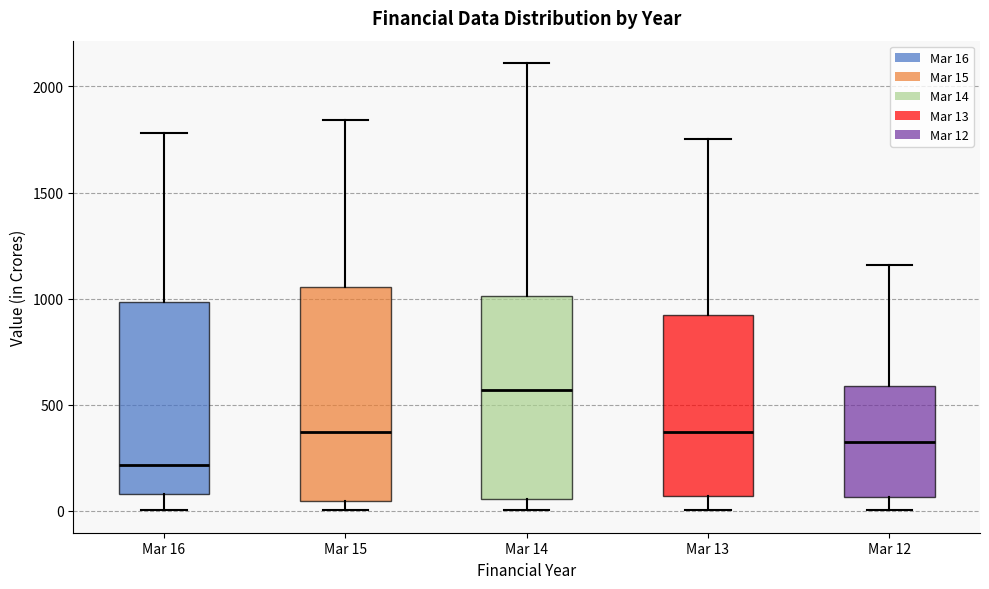

Reading left to right, transcribe this box plot: for each box, give where its median line is, the range the box spans, and where its two whiskers end, as read against the y-axis. The values are not printed on the chart, so give them approximately, as read against the axis.

Mar 16: median 200, box 100 to 1000, whiskers 0 to 1800
Mar 15: median 350, box 50 to 1050, whiskers 0 to 1850
Mar 14: median 550, box 50 to 1000, whiskers 0 to 2100
Mar 13: median 350, box 50 to 900, whiskers 0 to 1750
Mar 12: median 300, box 50 to 600, whiskers 0 to 1150